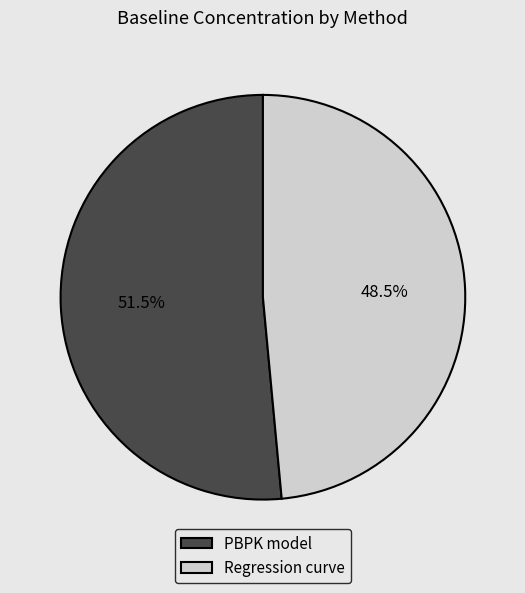

Between PBPK model and Regression curve, which is larger?

PBPK model